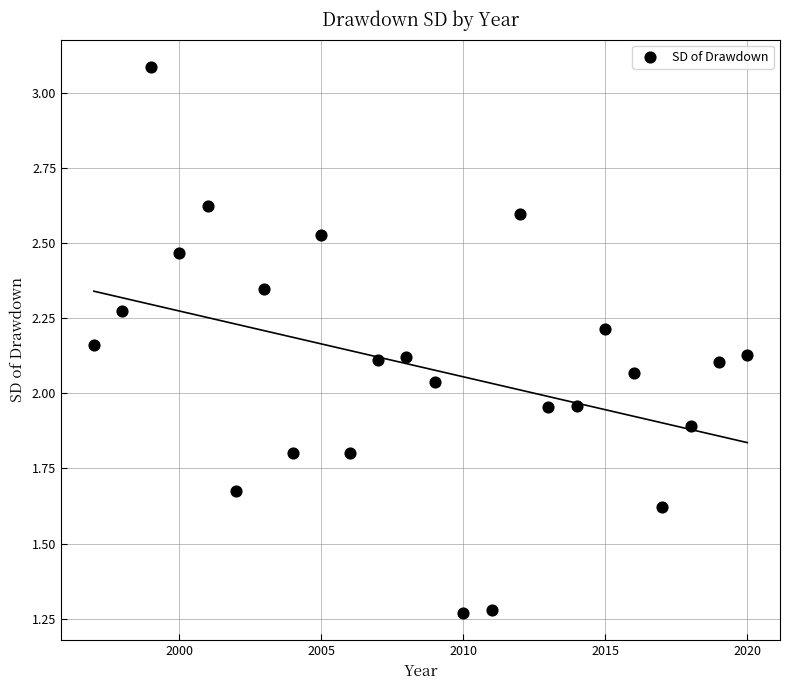

What is the range of X values (max minus min)?

23.0